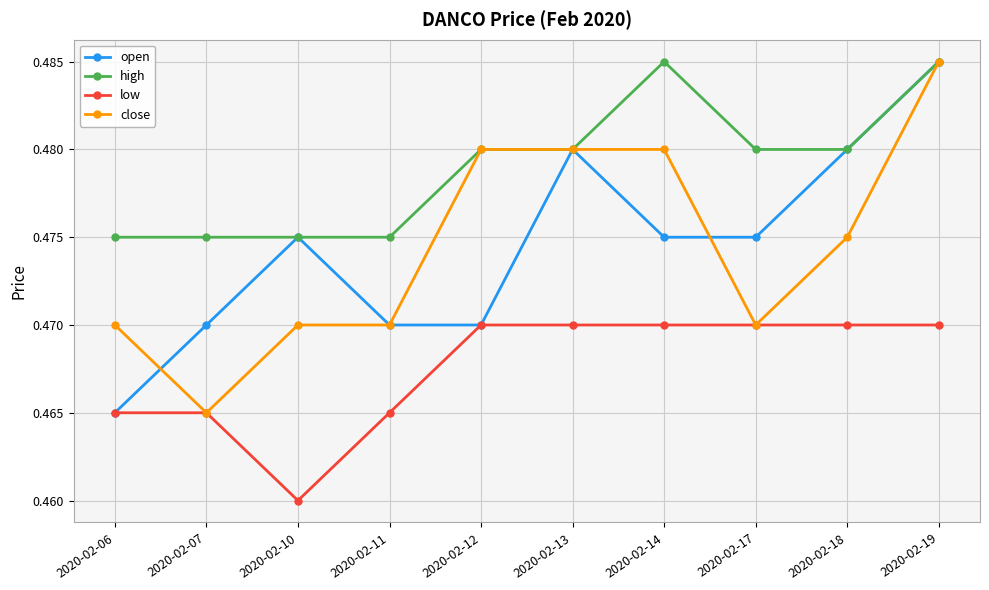

At which category is the sum across all series the highest?

2020-02-19